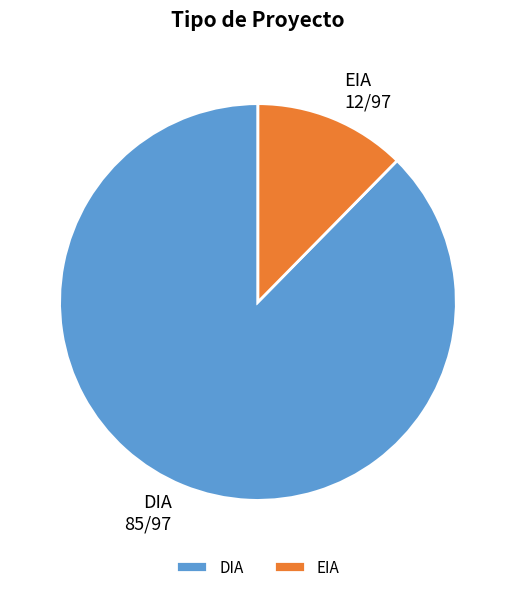

Count the number of slices in the pie.

2